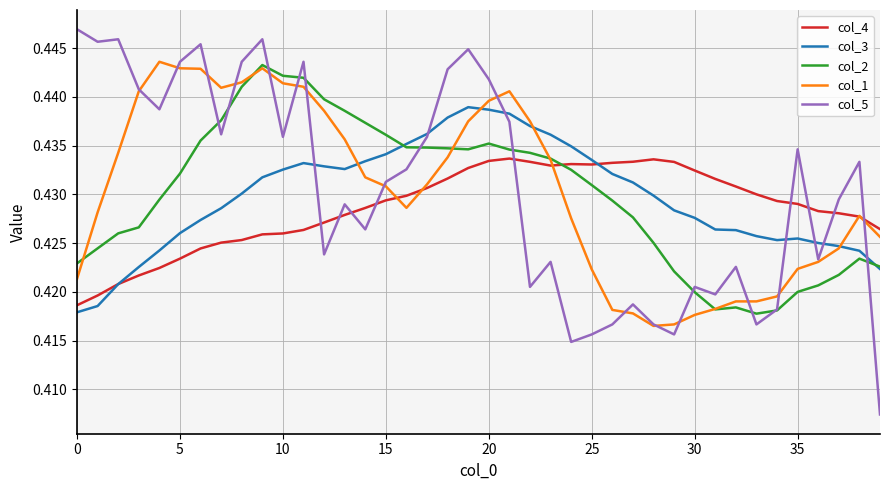

True or false: col_5 has more than 0 interior local peaks.

True